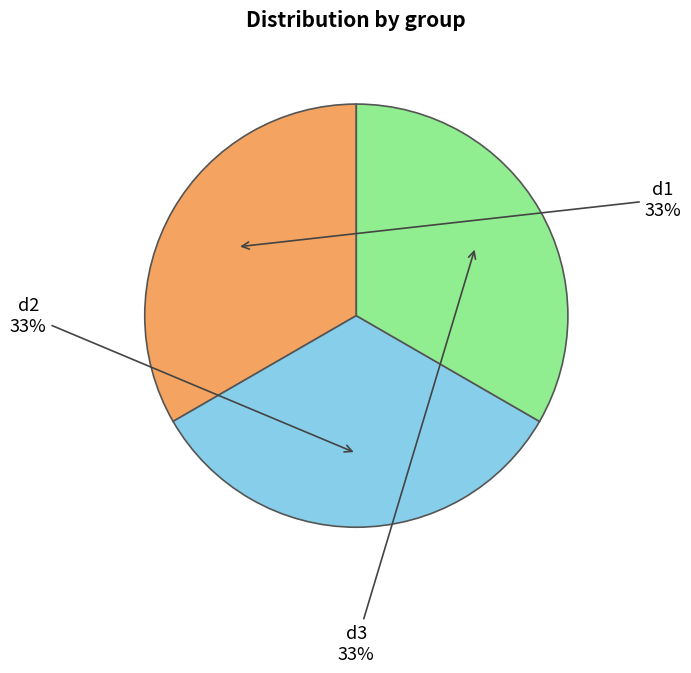

Approximately how many times larger is the value at d3 compared to d1?

1.0